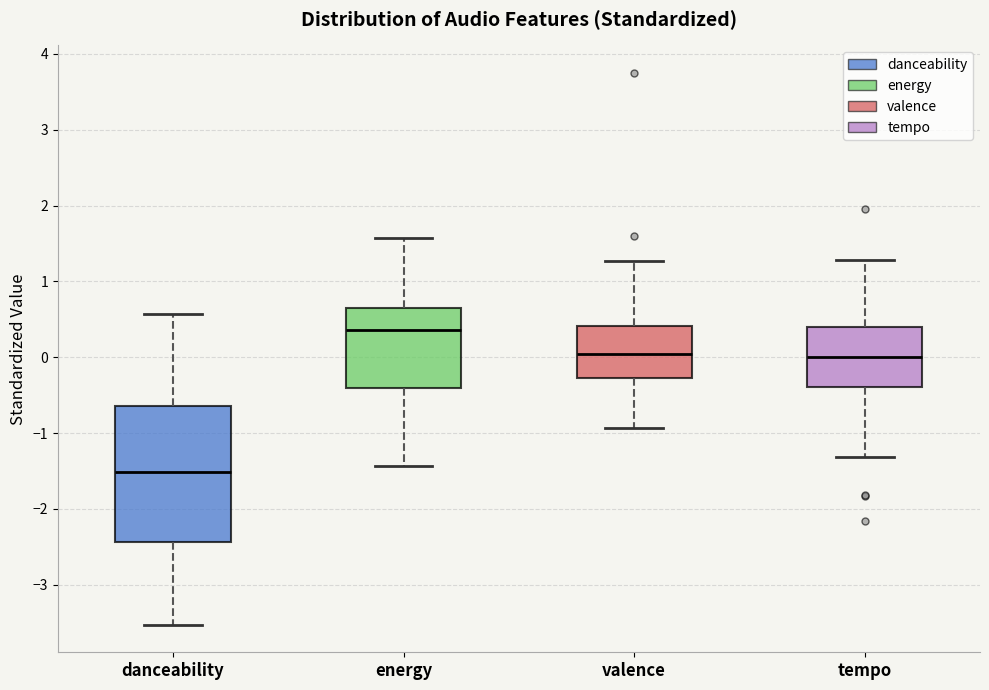

Which box's median line is the highest?

energy